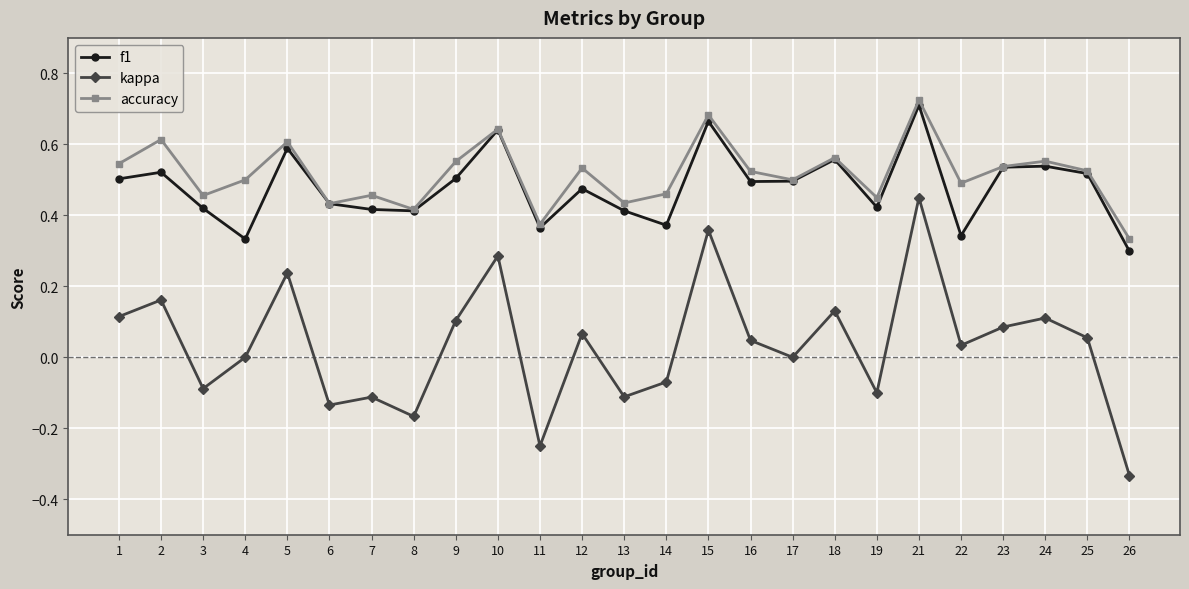

True or false: accuracy has more than 2 interior local peaks.

True